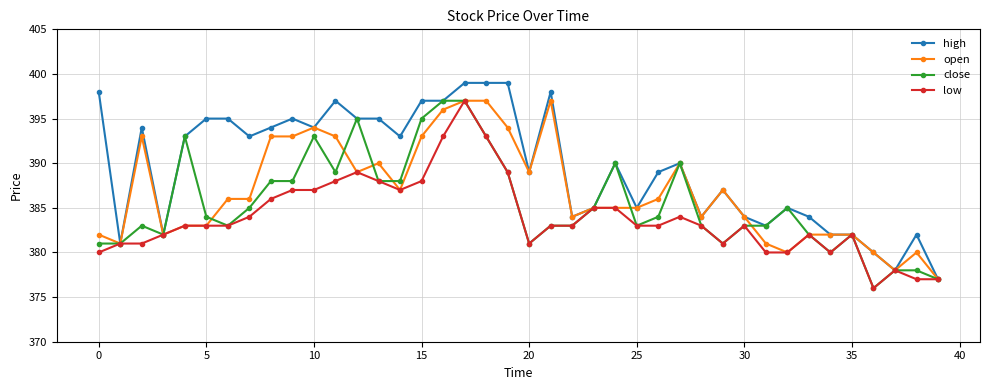

Which series has the largest range (max minus min)?

high